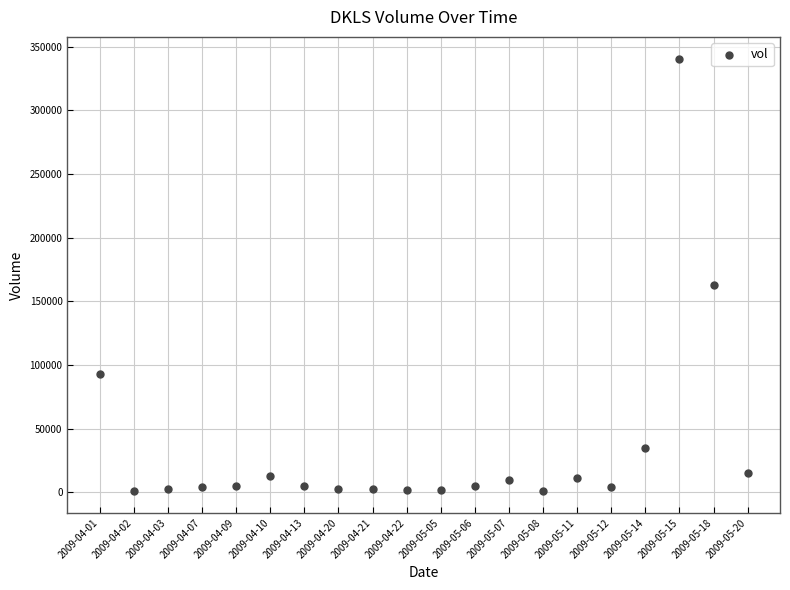

What is the range of Y values (max minus min)?

339700